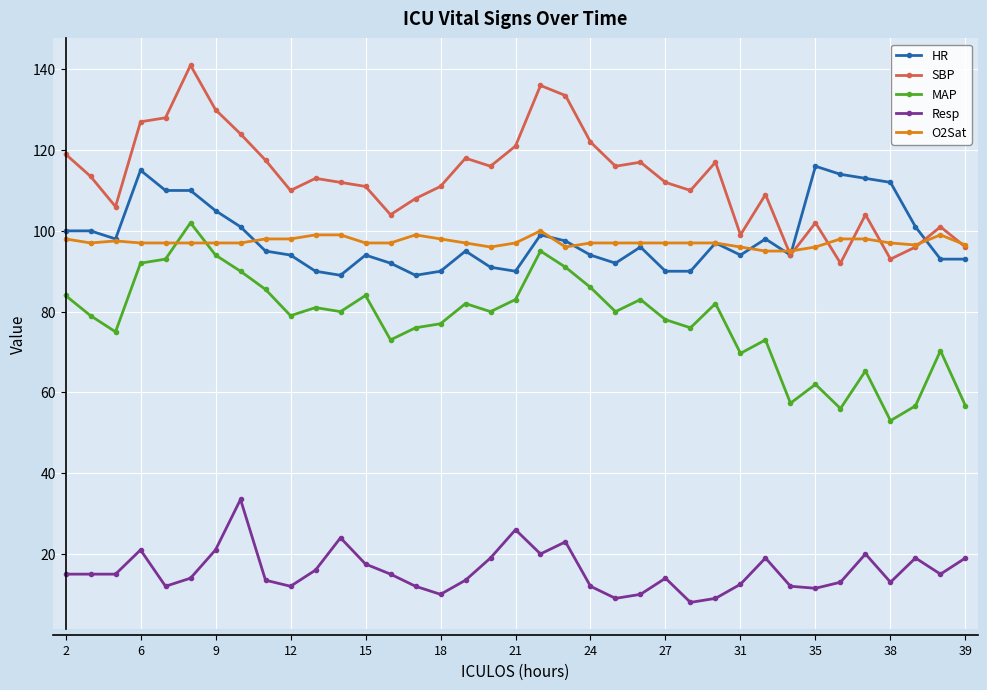

Does the chart display data point markers on the line(s)?

Yes